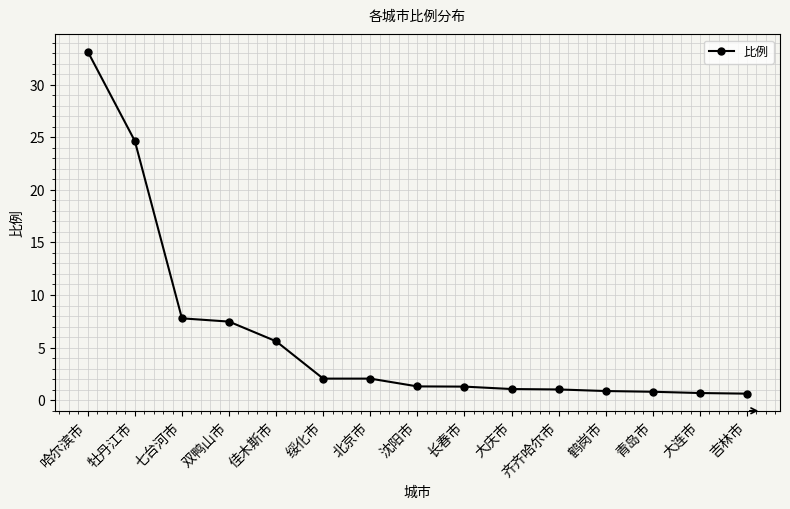

The value at 青岛市 is 0.8. True or false?

True